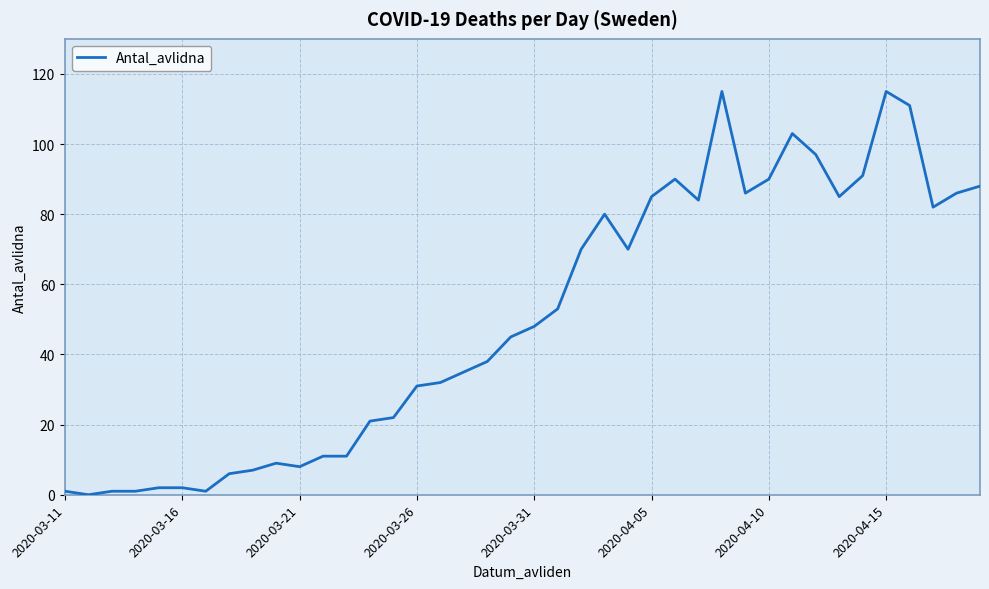

What is the difference between the maximum and minimum values?

115